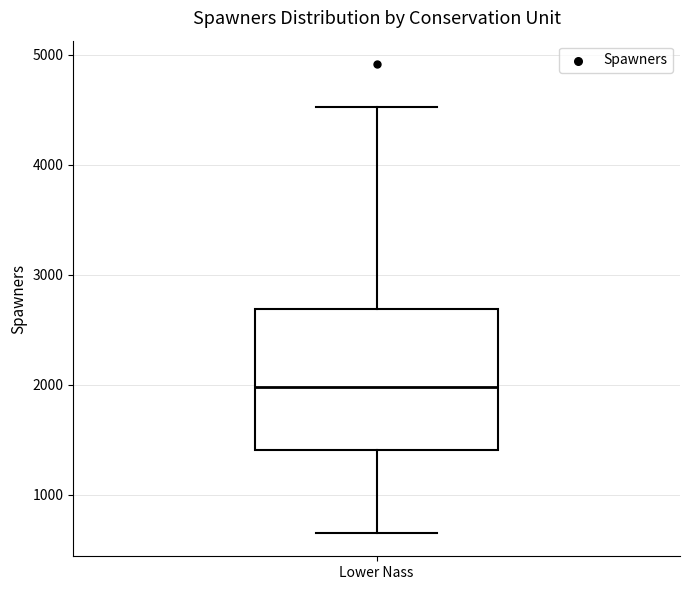

Where is the lower edge of the box for Lower Nass on the y-axis? The values are not printed on the chart, so give them approximately, as read against the axis.

1400